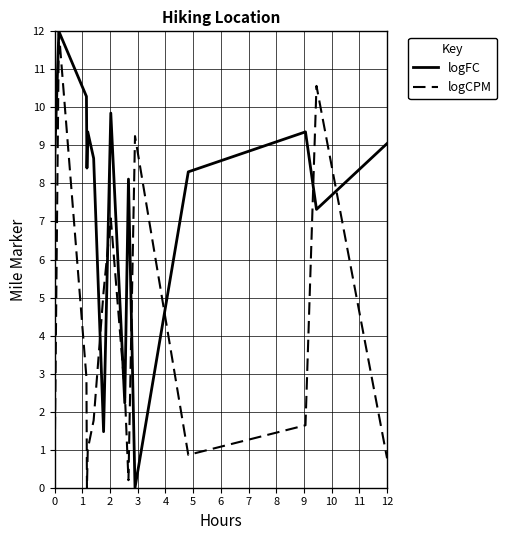

Rank the series by their average value, from lowest to highest.

logCPM, logFC